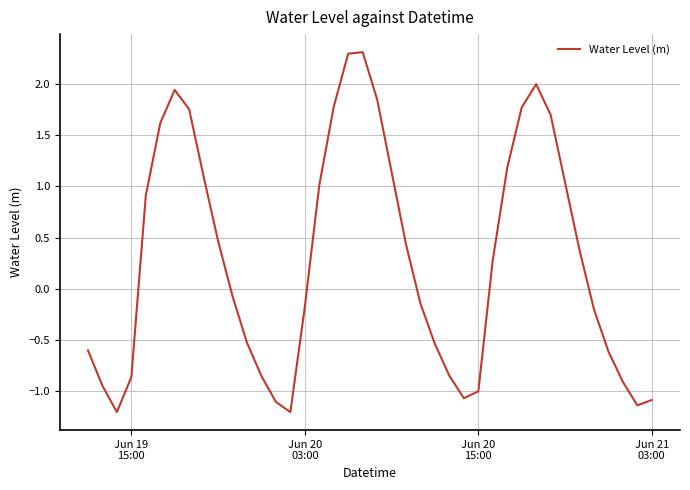

What is the difference between the maximum and minimum values?

3.5